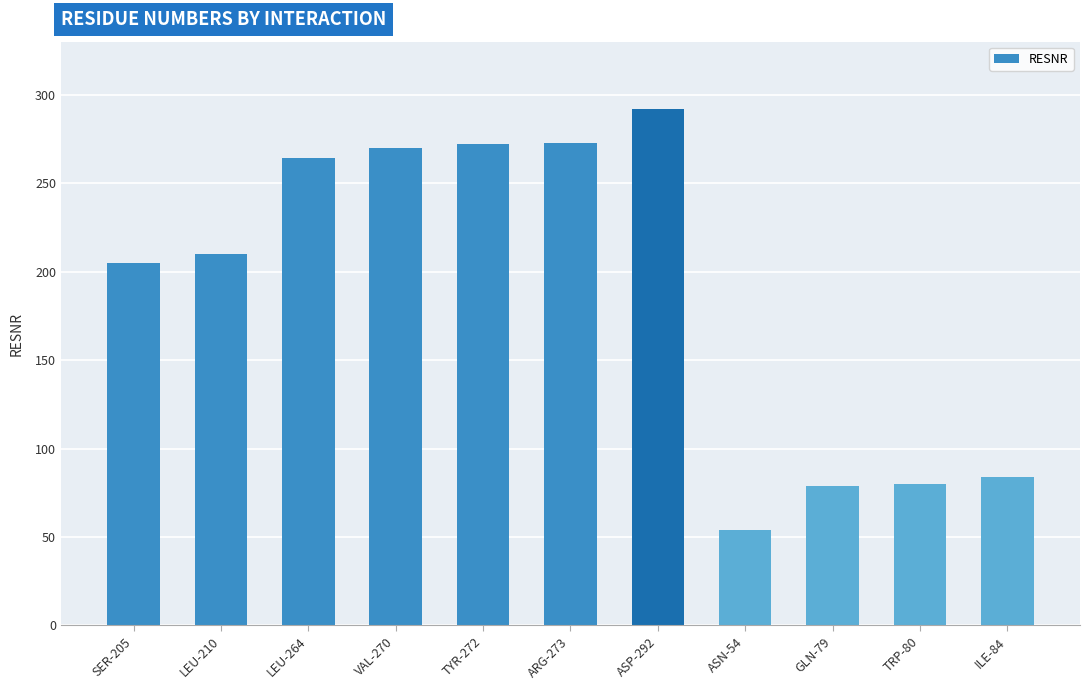

Which category has the lowest value across all series?

ASN-54